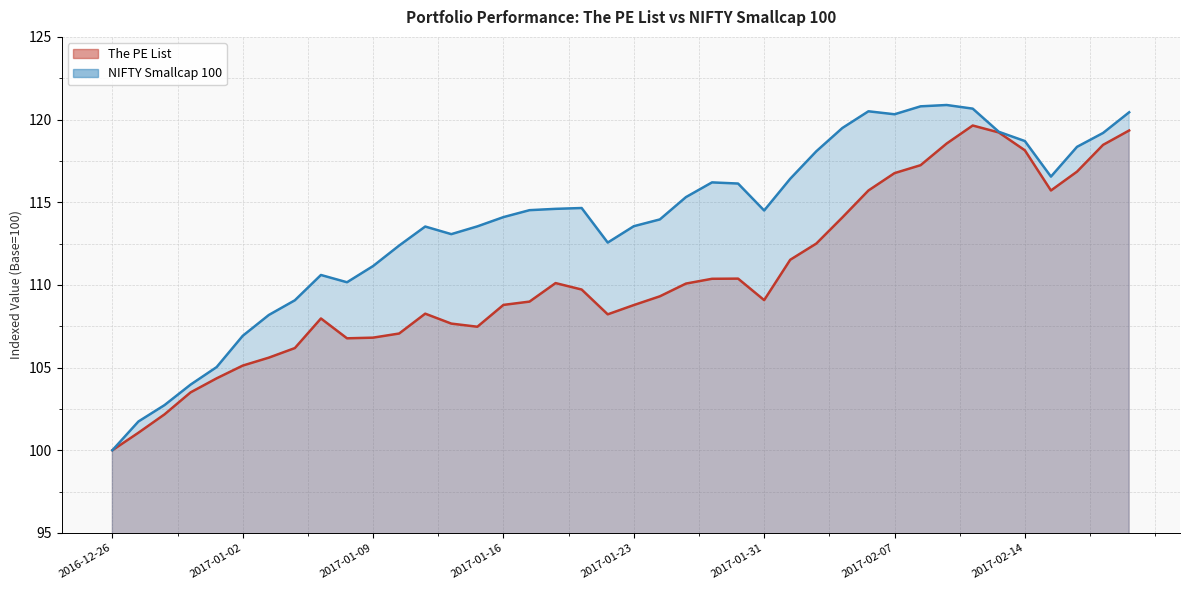

List the series in order of their peak value, highest first.

NIFTY Smallcap 100, The PE List